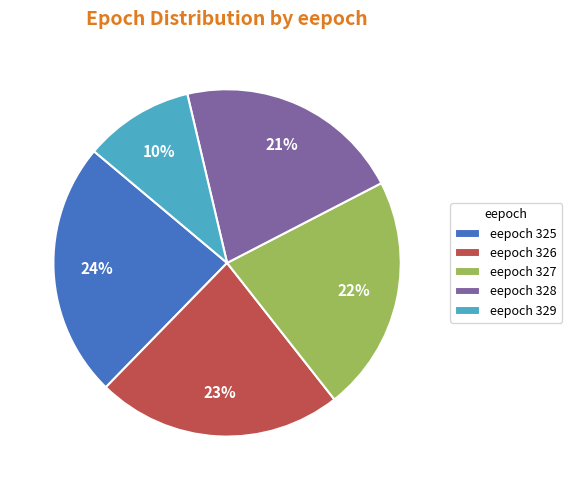

To the nearest percent, what is the difference between the largest and smallest slice percentages?

14%